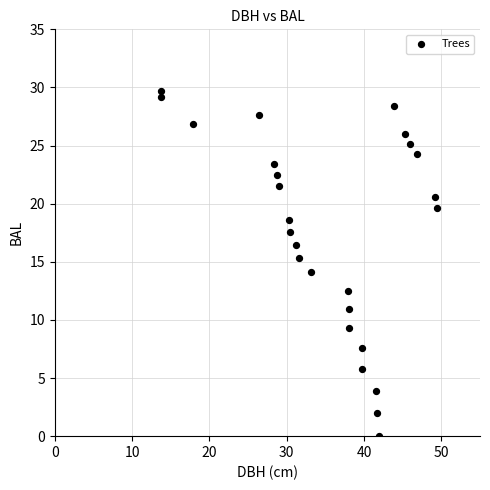

What is the range of Y values (max minus min)?

29.7